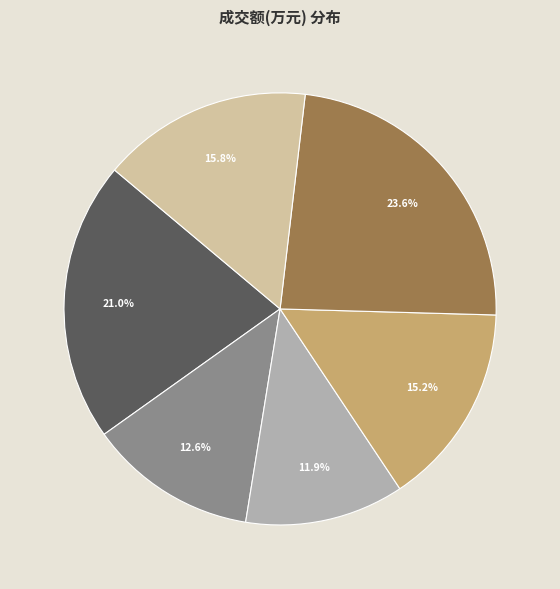

Is there a majority slice in this chart?

No